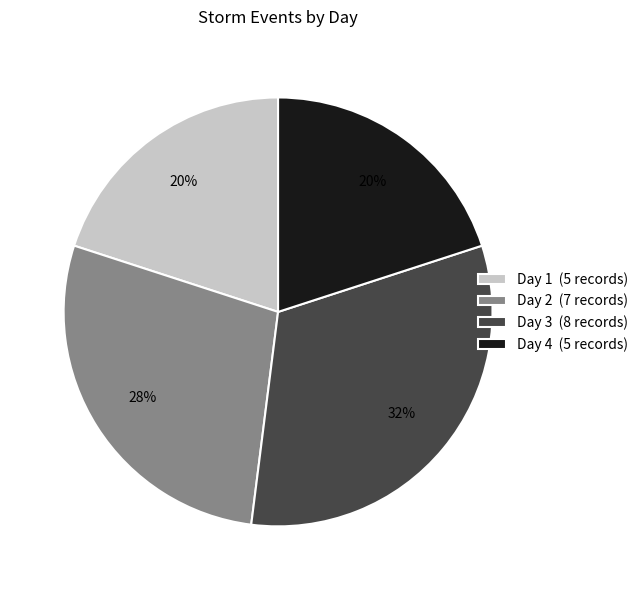

Is there a majority slice in this chart?

No